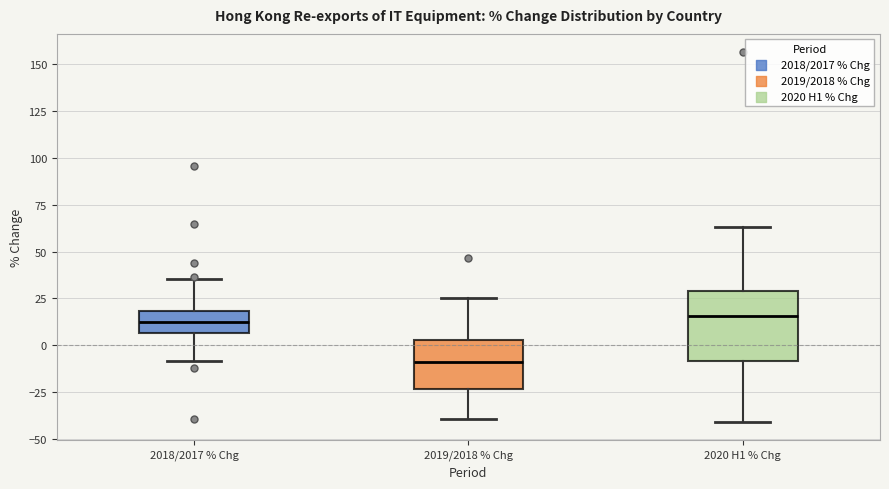

Where does the lower whisker of the box for 2019/2018 % Chg end on the y-axis? The values are not printed on the chart, so give them approximately, as read against the axis.

-40